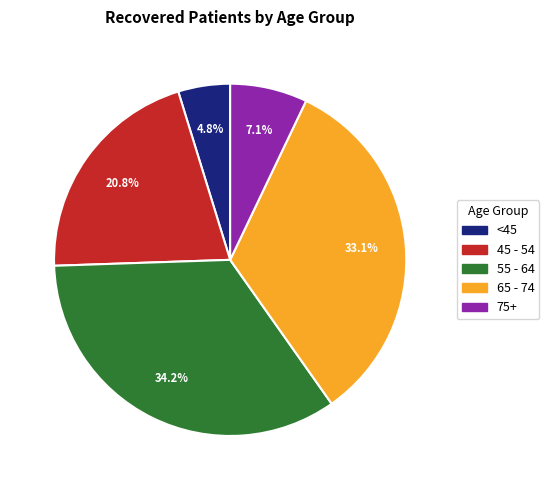

Rank the categories by value from lowest to highest.

<45, 75+, 45 - 54, 65 - 74, 55 - 64